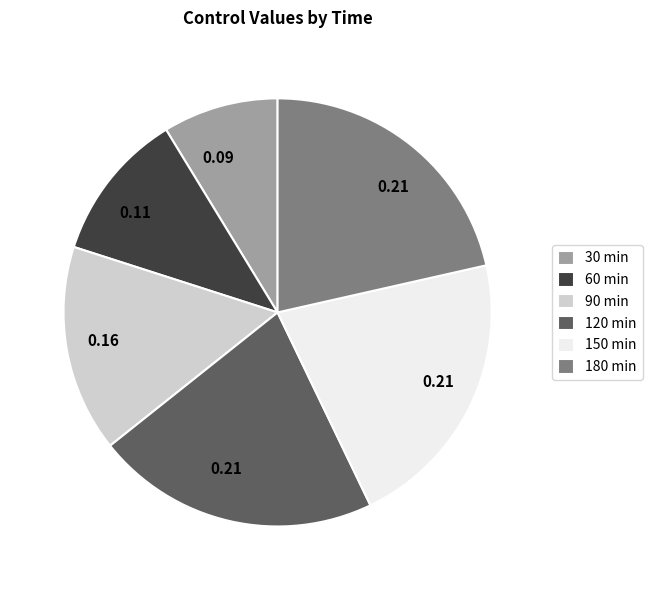

Count the number of slices in the pie.

6